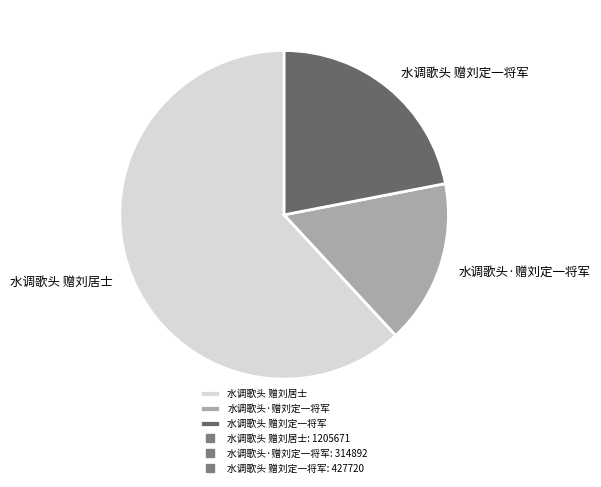

Do 水调歌头 赠刘定一将军 and 水调歌头·赠刘定一将军 together represent more than half of the pie?

No